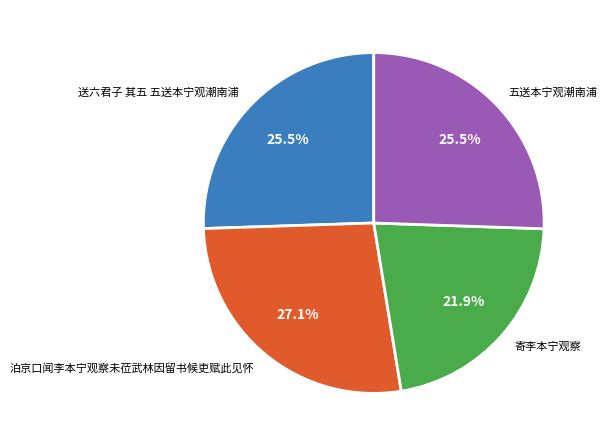

Is there any slice that represents more than half of the pie?

No